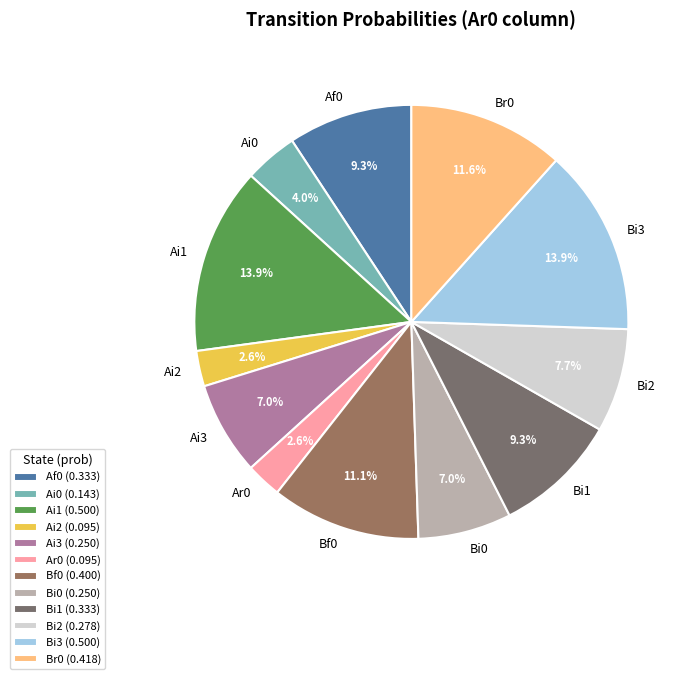

Is it true that Ai1 is 4% of the pie?

False